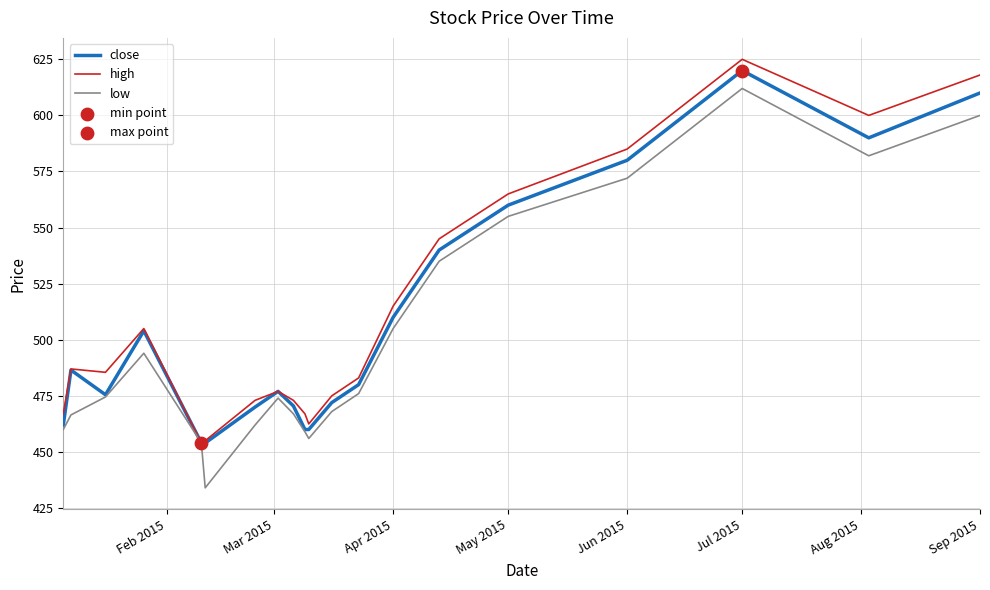

At how many categories does at least one series exceed 436?

20